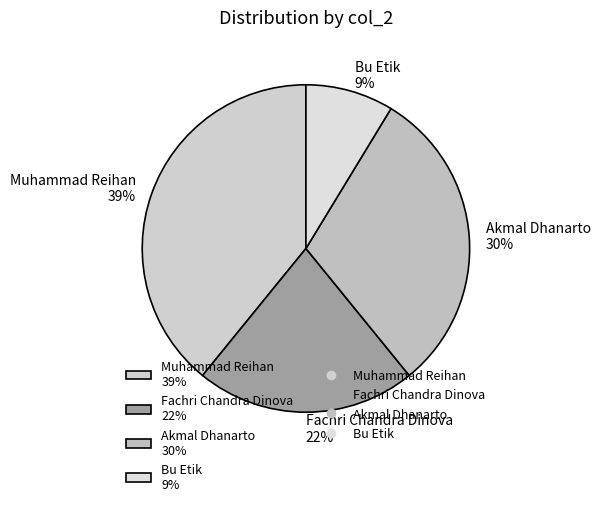

Which category has the biggest portion of the pie?

Muhammad Reihan